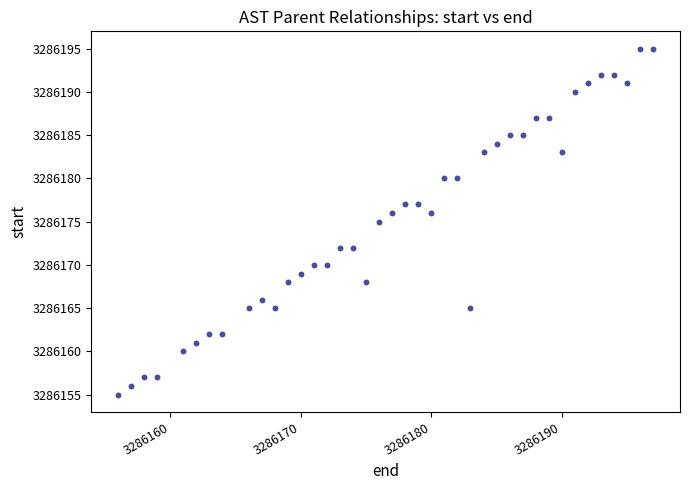

What is the range of Y values (max minus min)?

40